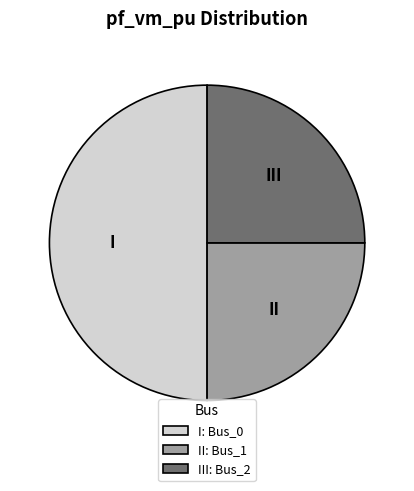

How many slices are in this pie chart?

3